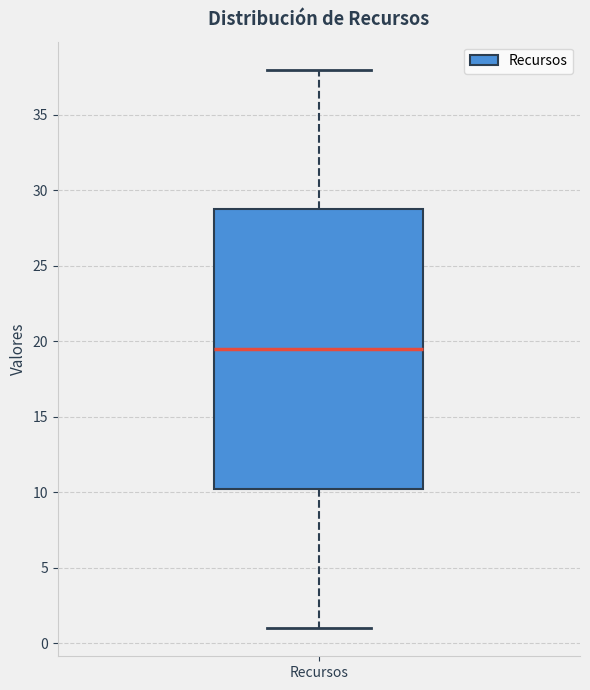

Where is the upper edge of the box for Recursos on the y-axis? The values are not printed on the chart, so give them approximately, as read against the axis.

29.0